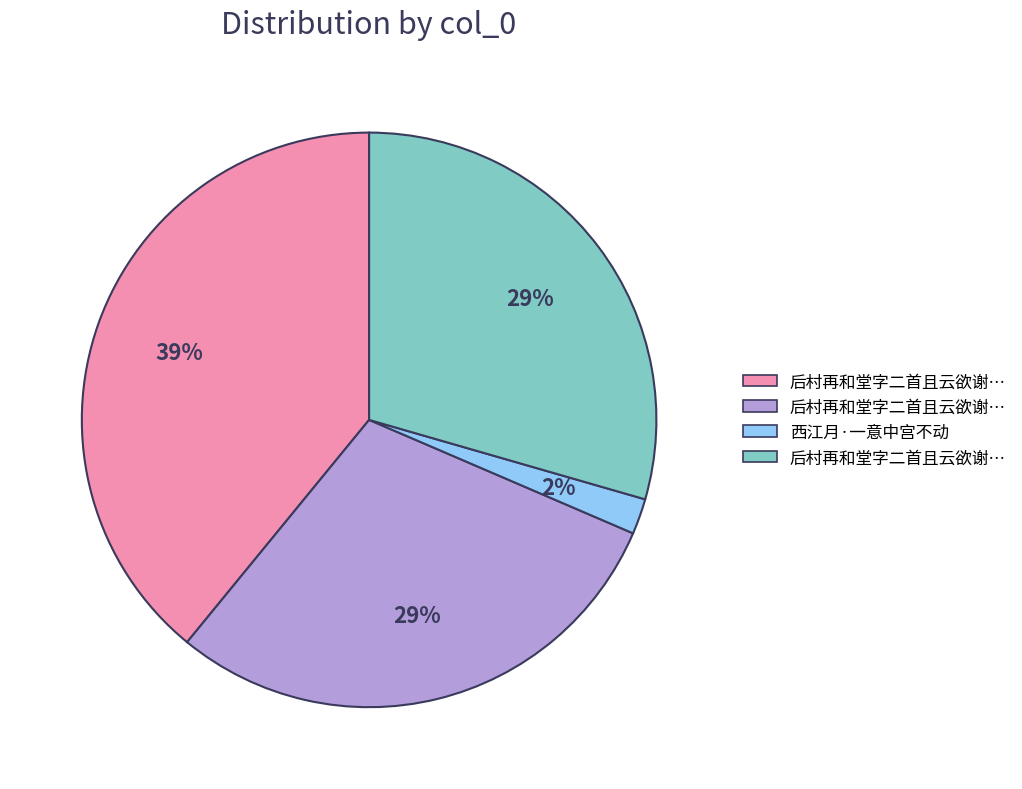

To the nearest percent, what is the average slice percentage?

25%